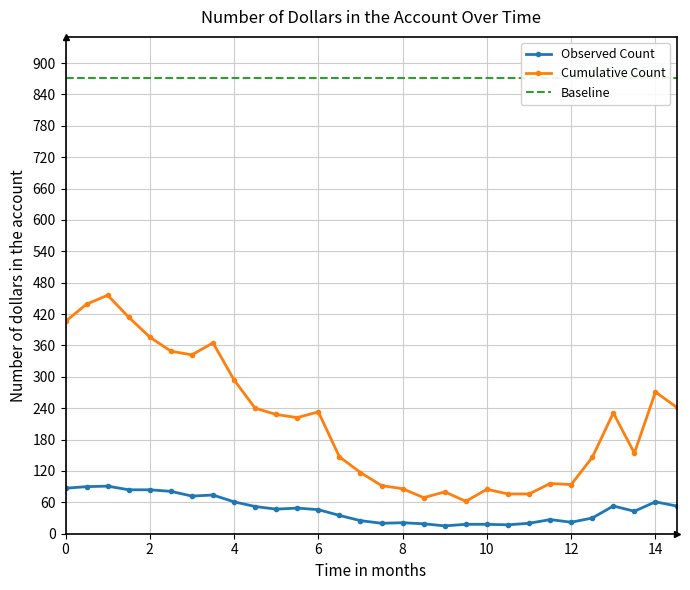

True or false: Cumulative Count and Observed Count intersect in this chart.

False